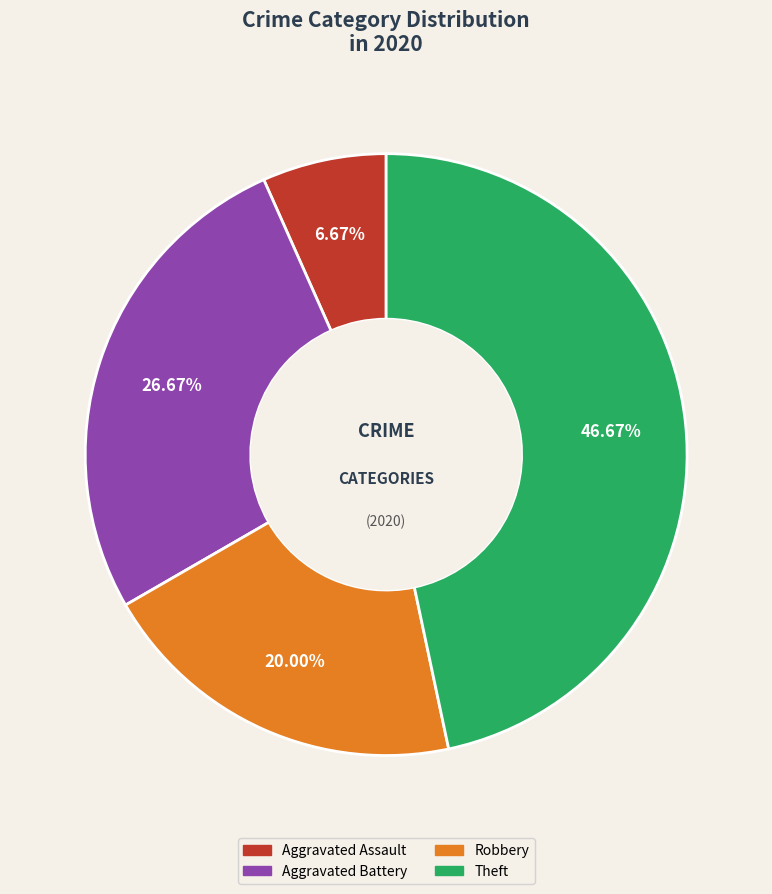

Is there any slice that represents more than half of the pie?

No